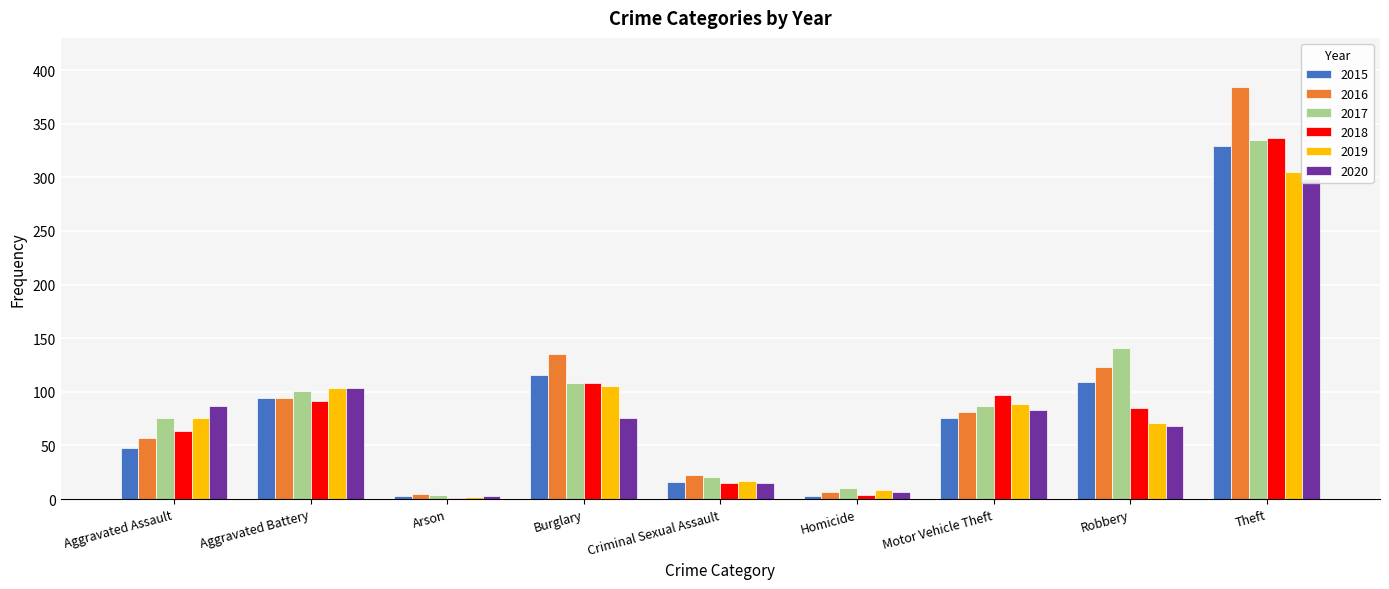

Read the 2019 value at Motor Vehicle Theft.

89